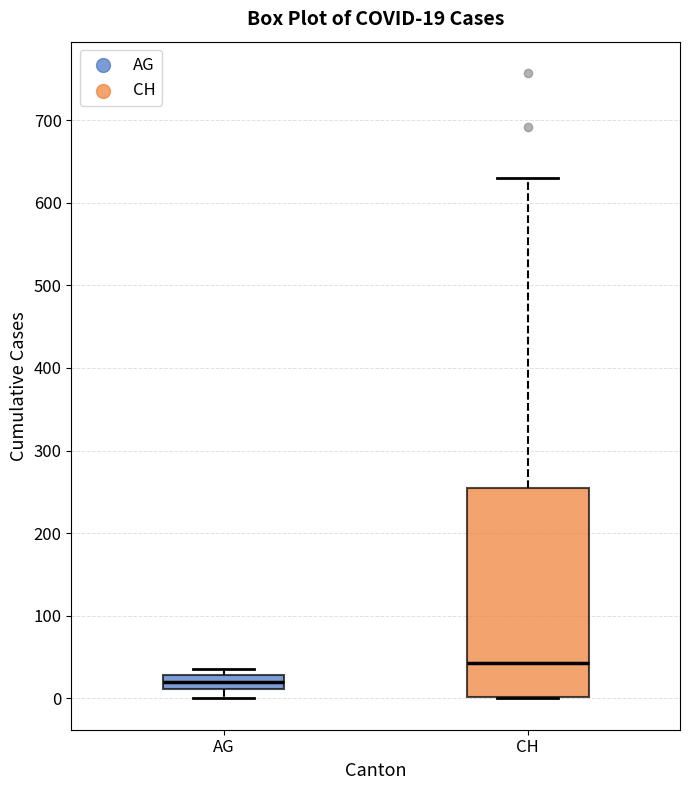

Which box is the tallest, from its lower edge to its upper edge?

CH